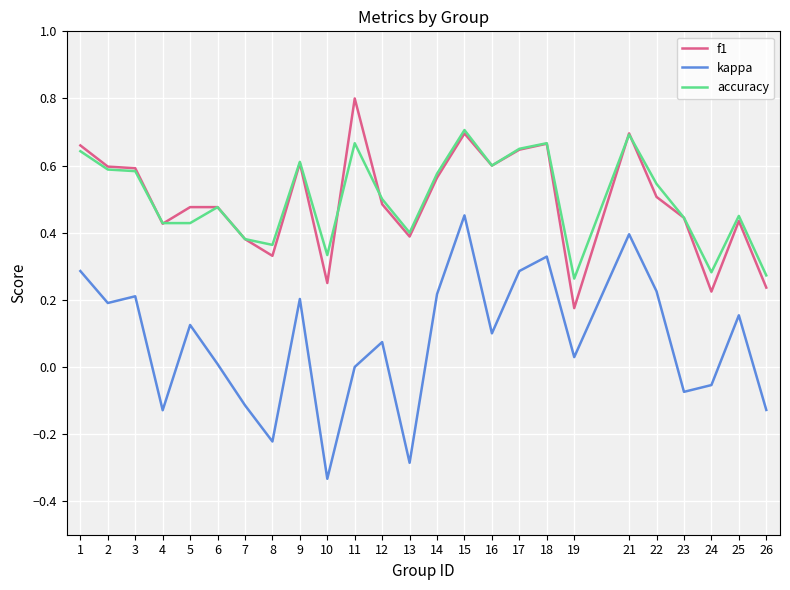

What is the sum of the accuracy values at 16 and 21?

1.3